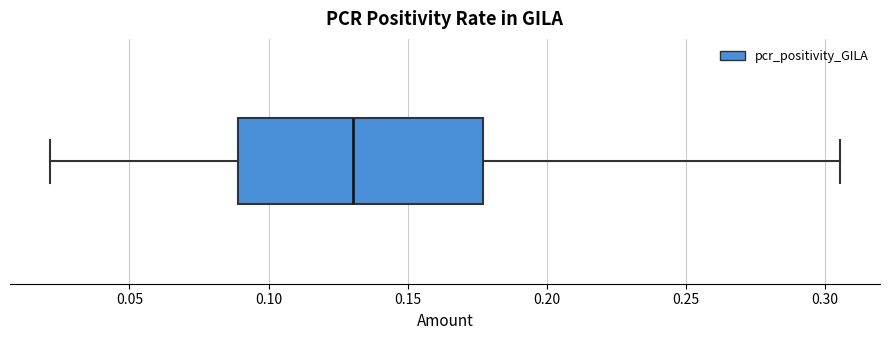

Where is the left edge of the box on the x-axis? The values are not printed on the chart, so give them approximately, as read against the axis.

0.090